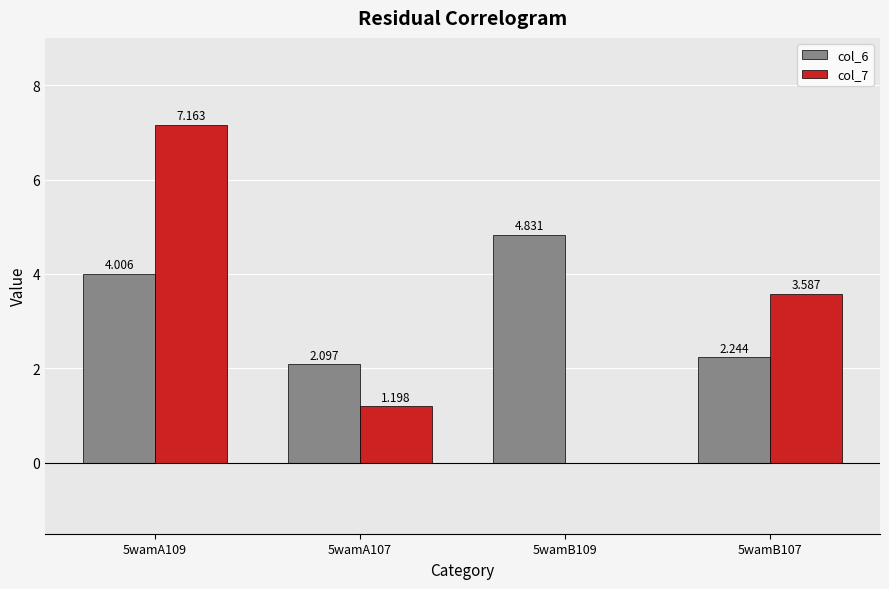

What is the spread (max minus min) of values at 5wamB107?

1.3